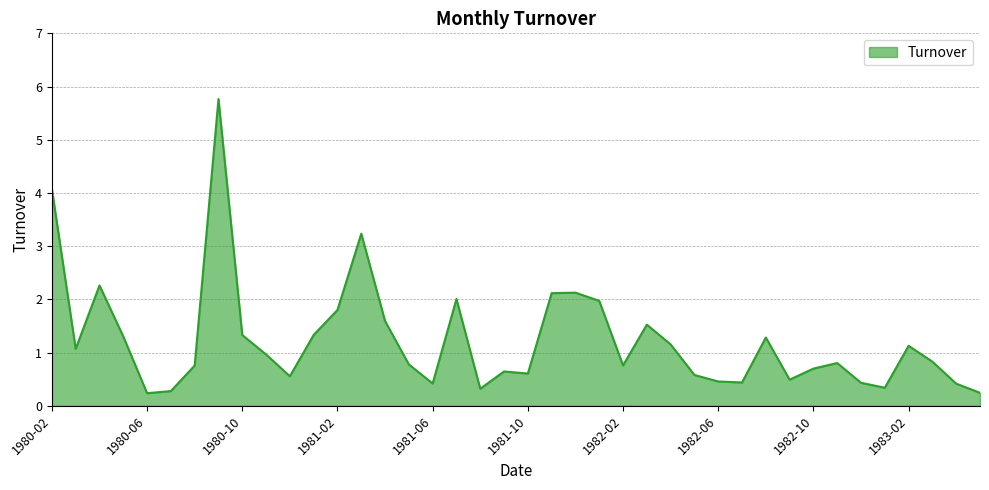

What is the greatest value displayed?

5.8